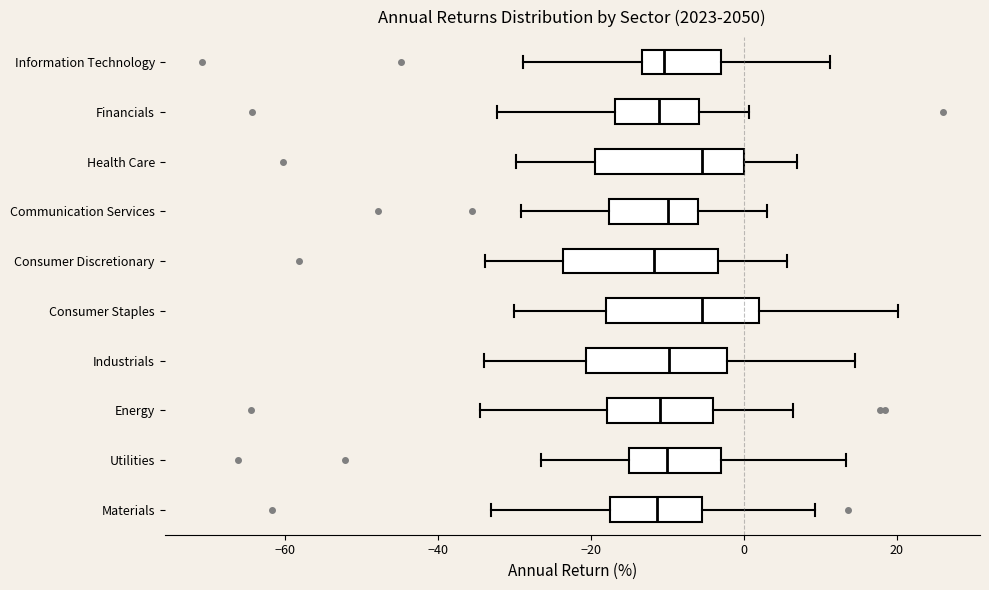

Reading bottom to top, read every box against the x-axis: the position of its median line, the range the box covers, and the ends of its whiskers. The values are not printed on the chart, so give them approximately, as read against the axis.

Materials: median -12, box -18 to -6, whiskers -34 to 10
Utilities: median -10, box -16 to -2, whiskers -26 to 14
Energy: median -10, box -18 to -4, whiskers -34 to 6
Industrials: median -10, box -20 to -2, whiskers -34 to 14
Consumer Staples: median -6, box -18 to 2, whiskers -30 to 20
Consumer Discretionary: median -12, box -24 to -4, whiskers -34 to 6
Communication Services: median -10, box -18 to -6, whiskers -30 to 4
Health Care: median -6, box -20 to 0, whiskers -30 to 6
Financials: median -12, box -16 to -6, whiskers -32 to 0
Information Technology: median -10, box -14 to -2, whiskers -28 to 12